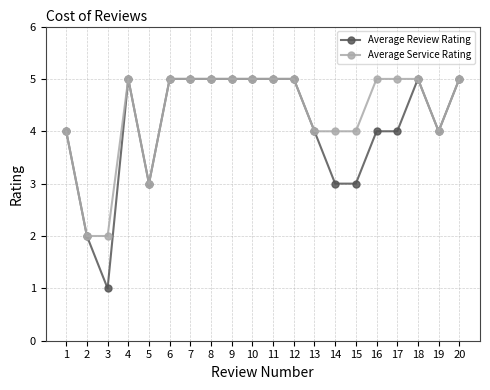

Does the chart have visible grid lines?

Yes